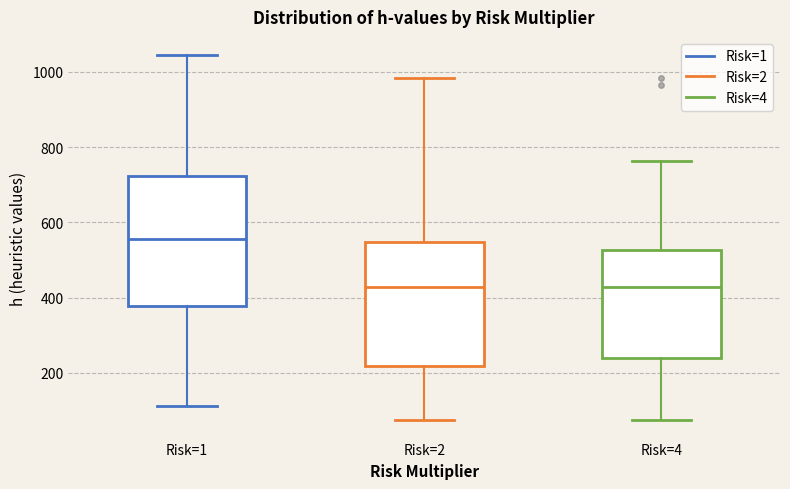

Where is the upper edge of the box for Risk=4 on the y-axis? The values are not printed on the chart, so give them approximately, as read against the axis.

520